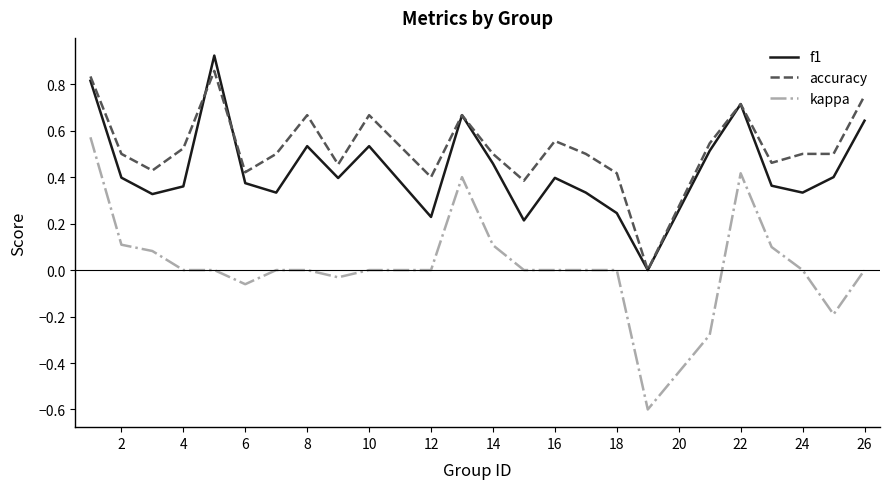

Which series has the largest total across all categories?

accuracy